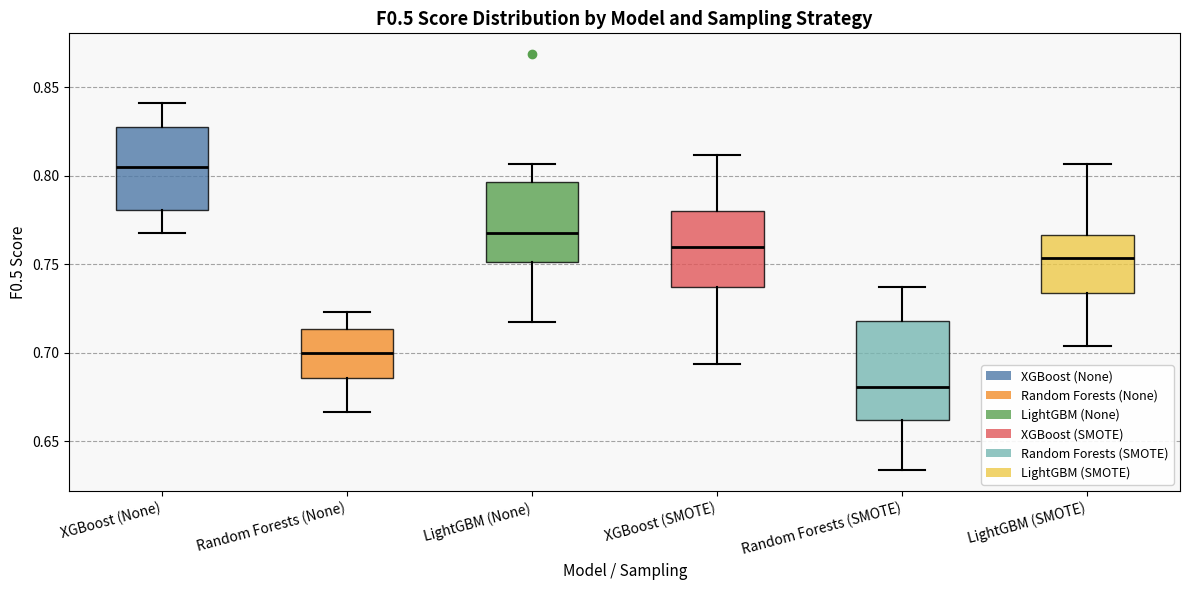

Comparing the boxes themselves (not the whiskers), which one is the tallest?

Random Forests (SMOTE)